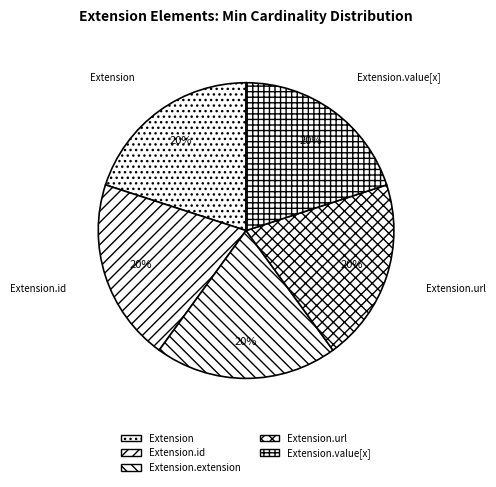

Count the number of slices in the pie.

5